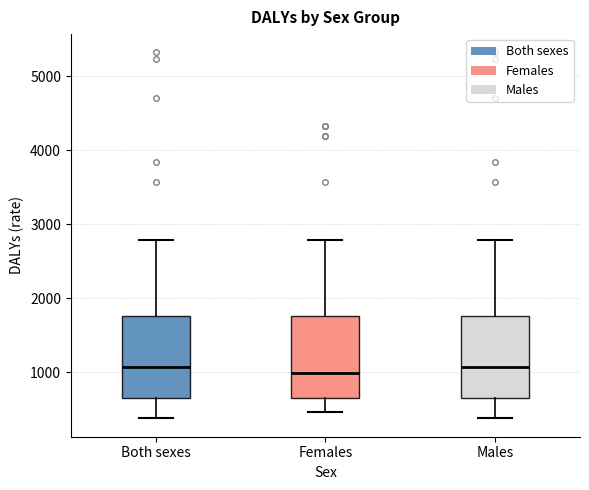

Reading left to right, transcribe this box plot: for each box, give where its median line is, the range the box spans, and where its two whiskers end, as read against the y-axis. The values are not printed on the chart, so give them approximately, as read against the axis.

Both sexes: median 1100, box 700 to 1800, whiskers 400 to 2800
Females: median 1000, box 700 to 1800, whiskers 500 to 2800
Males: median 1100, box 700 to 1800, whiskers 400 to 2800